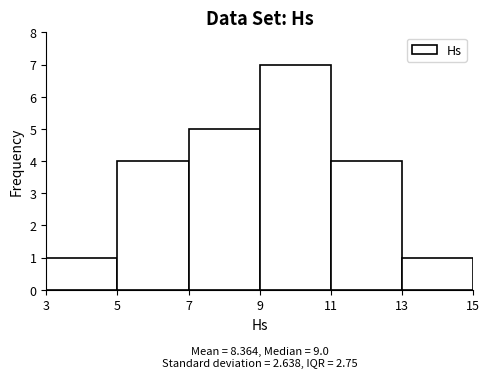

Over which range of the x-axis is the bar tallest?

9 to 11